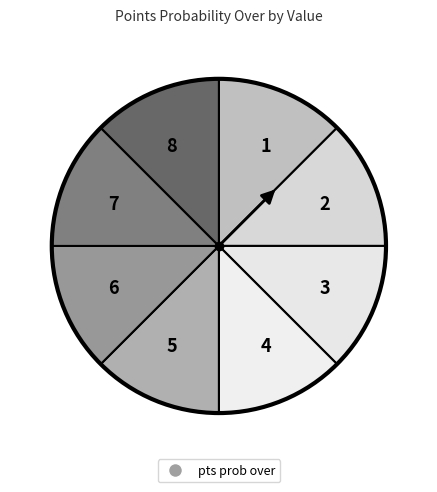

Do 5 and 8 together represent more than half of the pie?

No